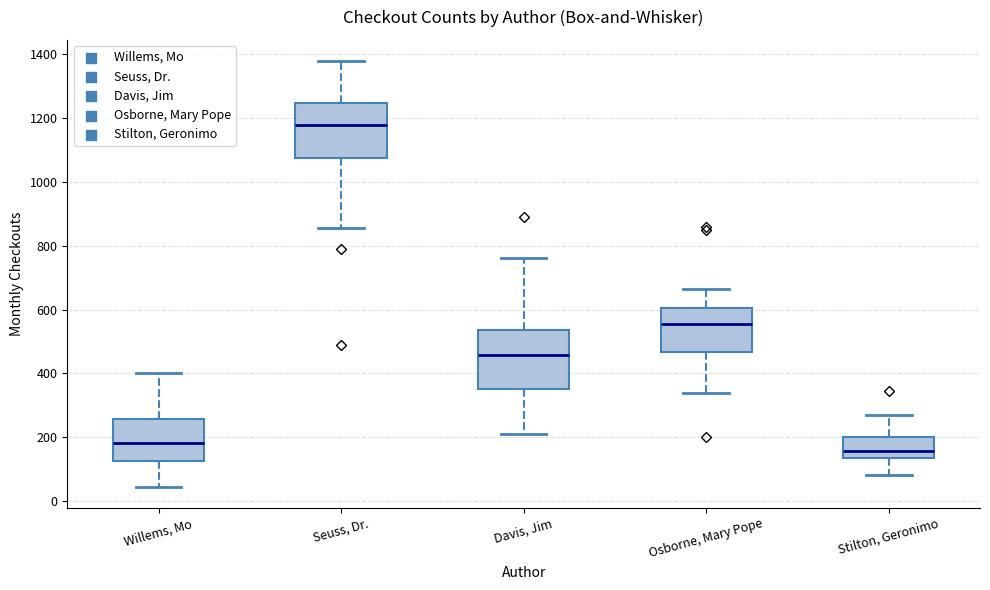

Reading left to right, read every box against the y-axis: the position of its median line, the range the box covers, and the ends of its whiskers. The values are not printed on the chart, so give them approximately, as read against the axis.

Willems, Mo: median 180, box 120 to 260, whiskers 40 to 400
Seuss, Dr.: median 1180, box 1080 to 1240, whiskers 860 to 1380
Davis, Jim: median 460, box 360 to 540, whiskers 220 to 760
Osborne, Mary Pope: median 560, box 460 to 600, whiskers 340 to 660
Stilton, Geronimo: median 160, box 140 to 200, whiskers 80 to 280